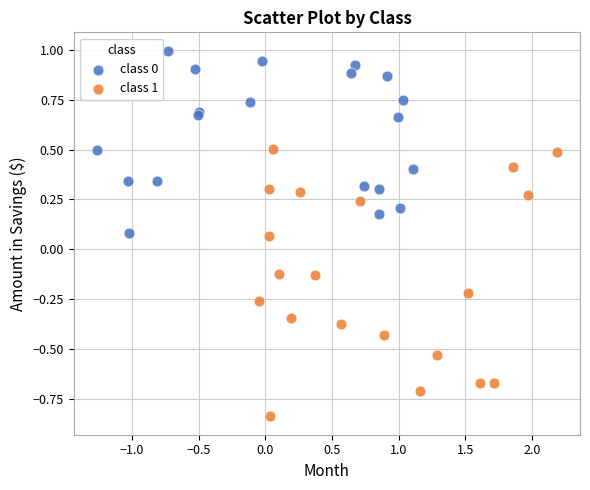

Which series contains the highest Y value?

class 0